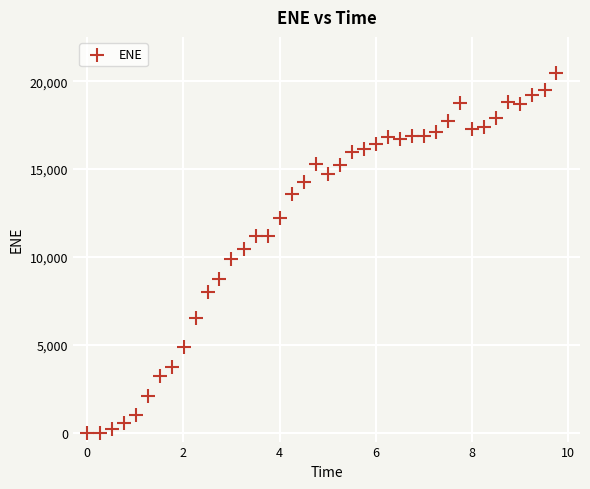

What is the range of Y values (max minus min)?

20471.7